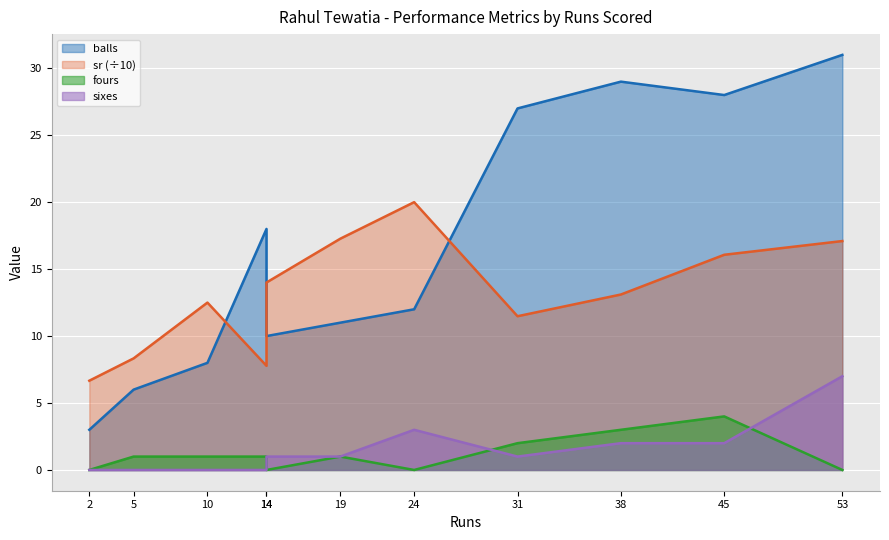

How many interior local peaks does the sixes series have?

1